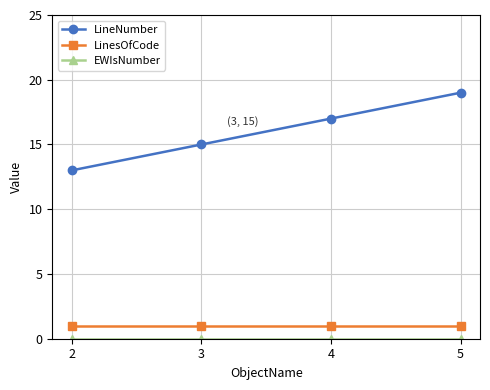

How many lines are shown in the chart?

3